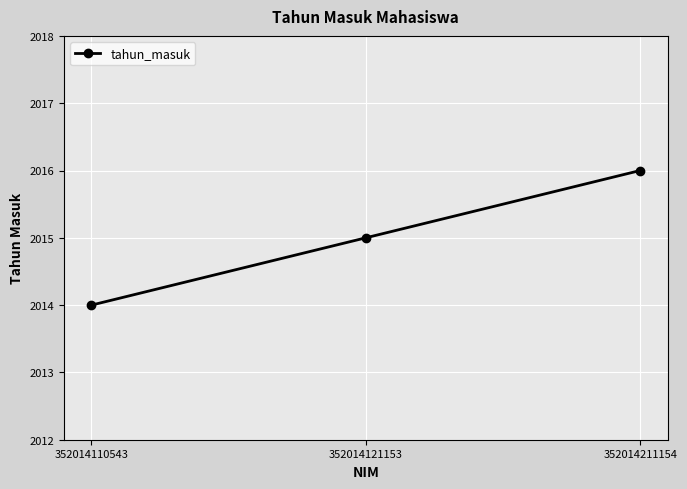

Between 352014110543 and 352014121153, which is larger?

352014121153